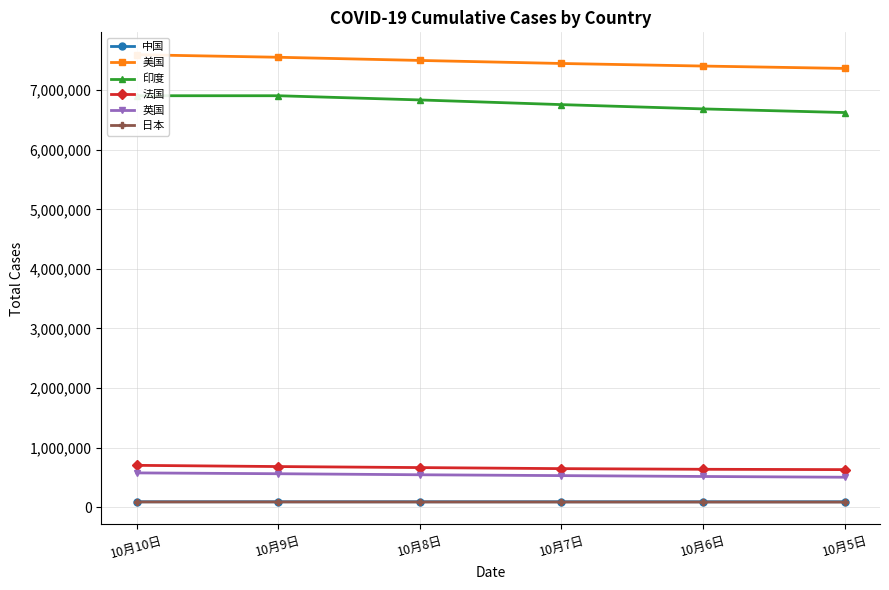

At how many categories does at least one series exceed 5632264?

6